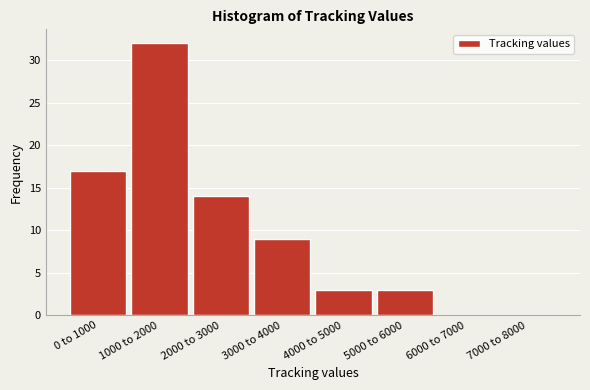

Reading left to right, transcribe all the data shown in this chart.

0 to 1000=17	1000 to 2000=32	2000 to 3000=14	3000 to 4000=9	4000 to 5000=3	5000 to 6000=3	6000 to 7000=0	7000 to 8000=0